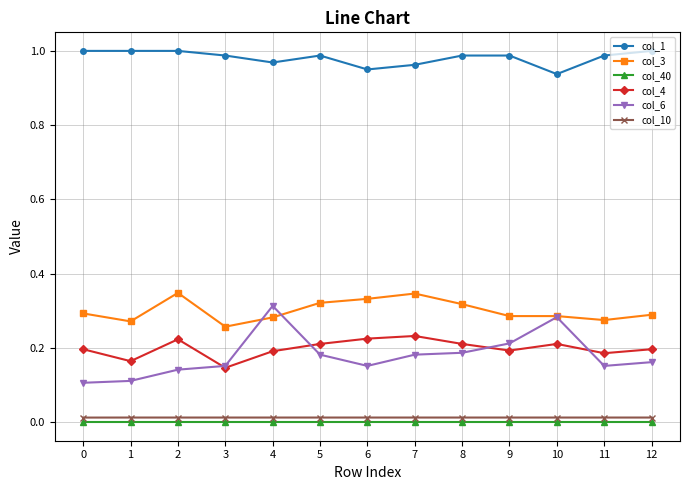

Is this an area chart (filled region under the line)?

No